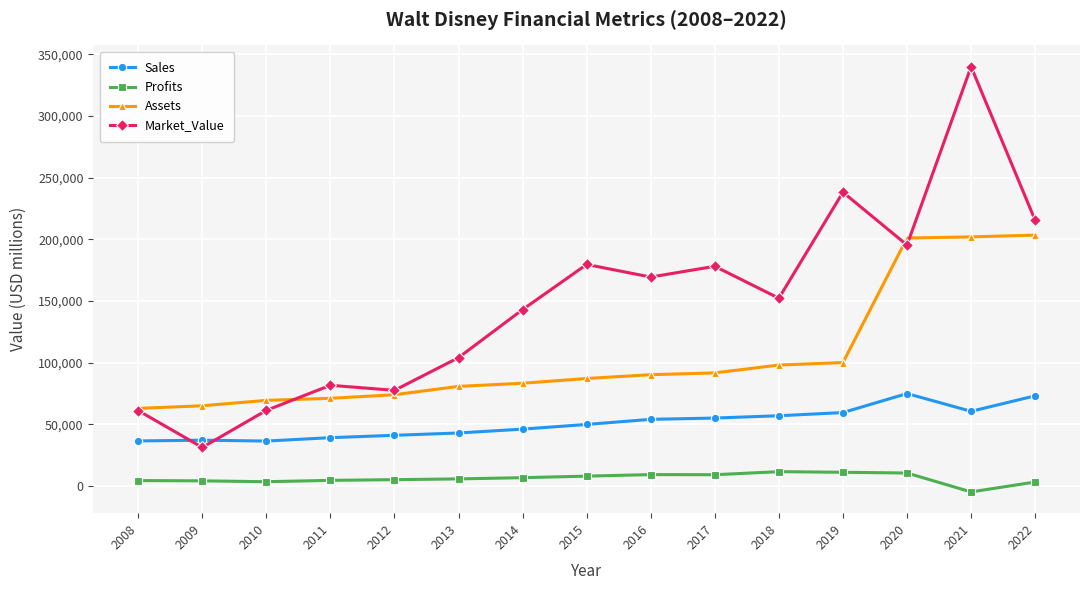

True or false: Sales and Profits intersect in this chart.

False